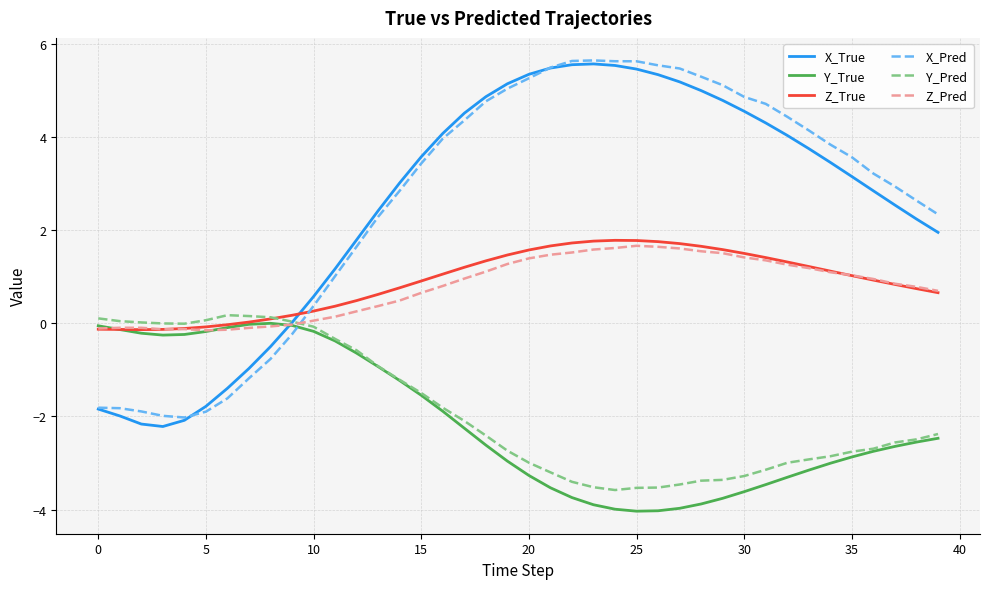

What is the lowest value of the X_True series?

-2.2